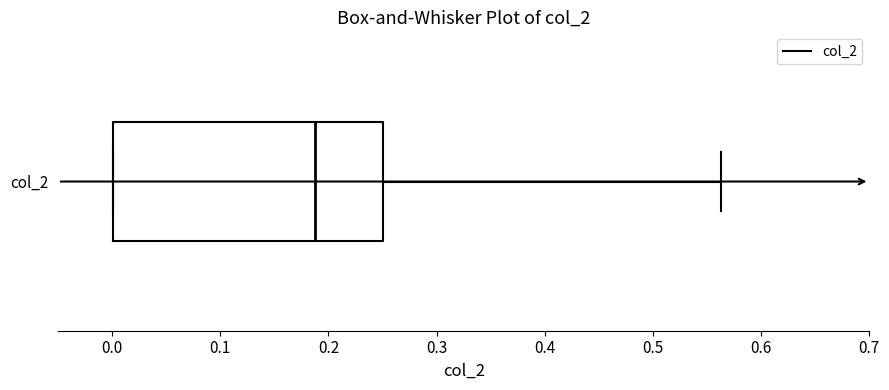

Transcribe this box plot: give where the median line is, the range the box spans, and where the two whiskers end, as read against the x-axis. The values are not printed on the chart, so give them approximately, as read against the axis.

median 0.19, box 0.00 to 0.25, whiskers 0.00 to 0.56